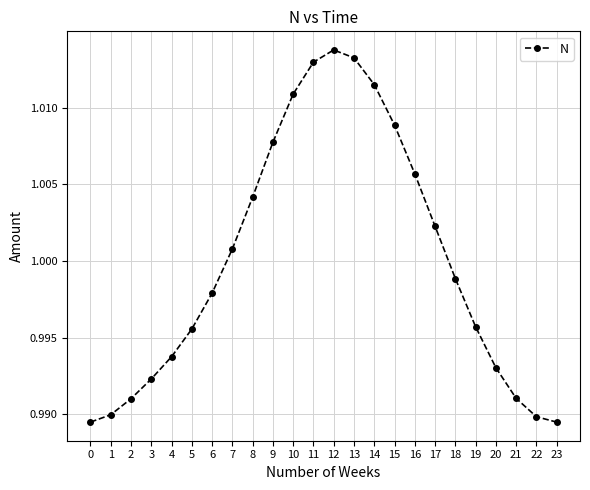

Which has a higher value, 21 or 11?

11